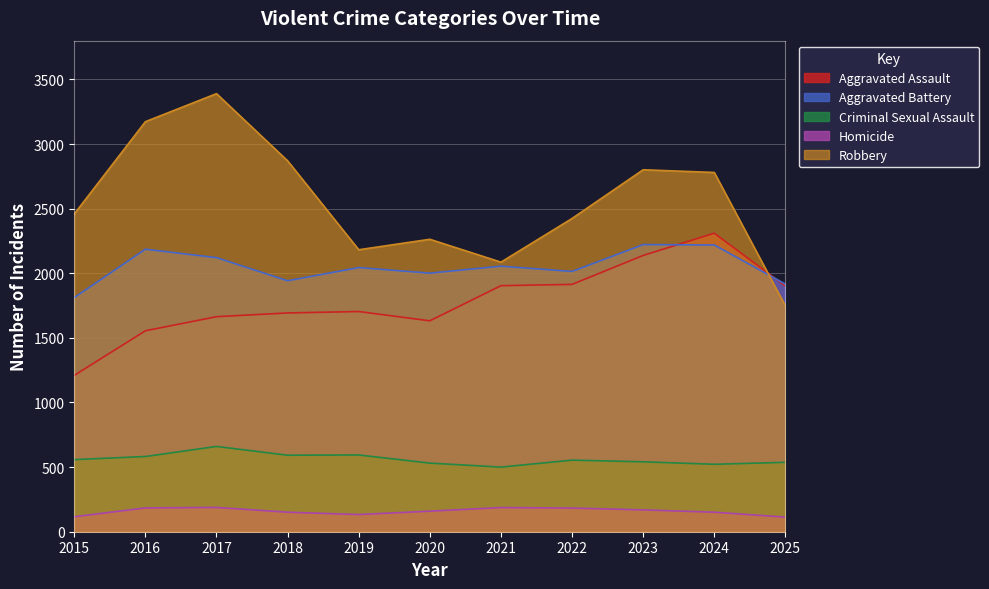

How many data points in Robbery are above 2459?

5